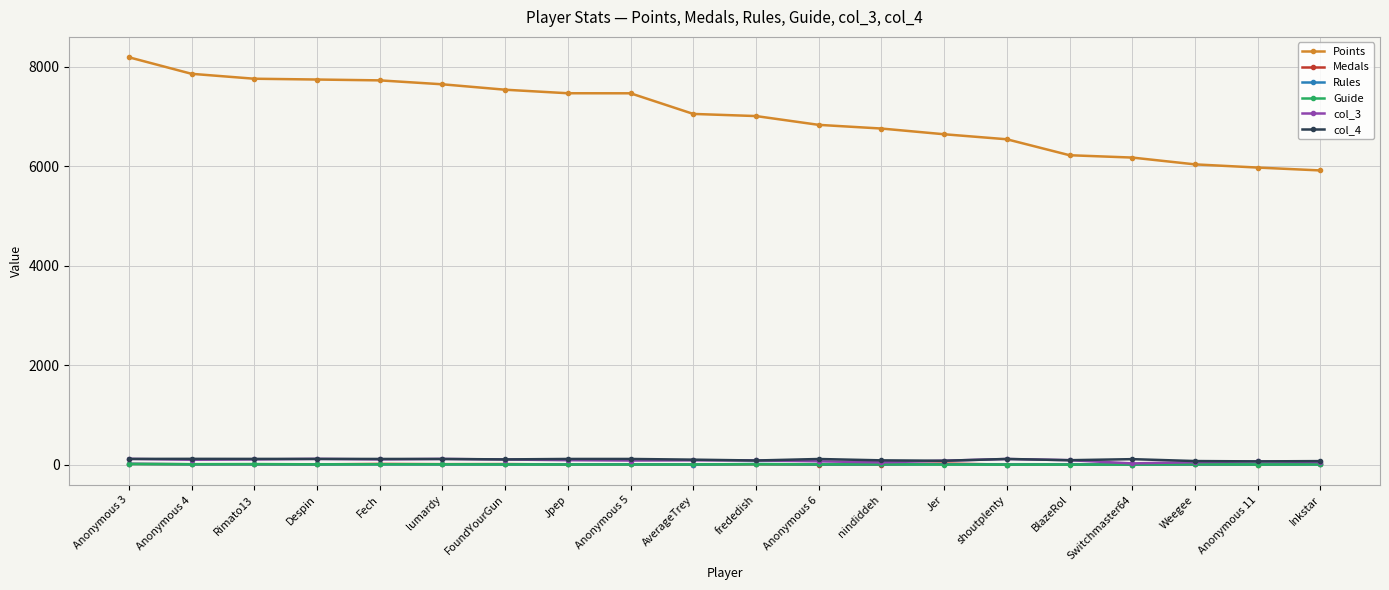

What is the label of the 14th point from the right?

FoundYourGun